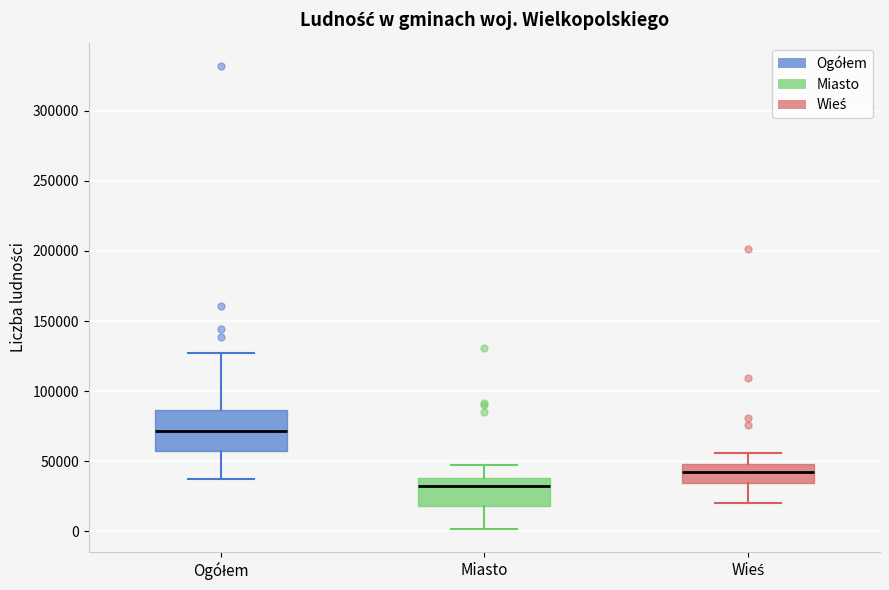

Reading left to right, transcribe this box plot: for each box, give where its median line is, the range the box spans, and where its two whiskers end, as read against the y-axis. The values are not printed on the chart, so give them approximately, as read against the axis.

Ogółem: median 70000, box 55000 to 85000, whiskers 35000 to 125000
Miasto: median 30000, box 20000 to 40000, whiskers 0 to 45000
Wieś: median 45000, box 35000 to 50000, whiskers 20000 to 55000